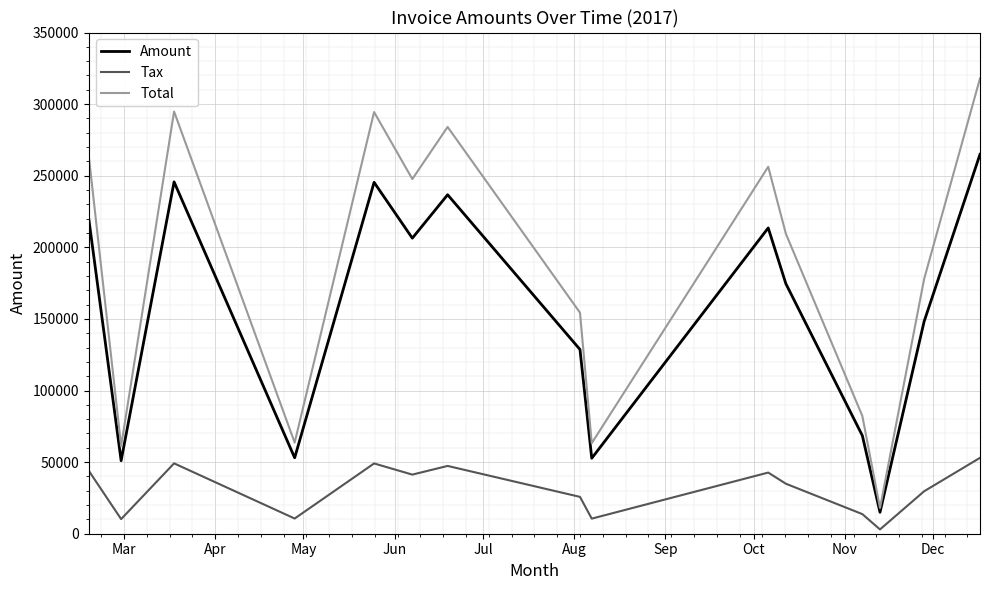

What is the greatest value displayed?

317946.0